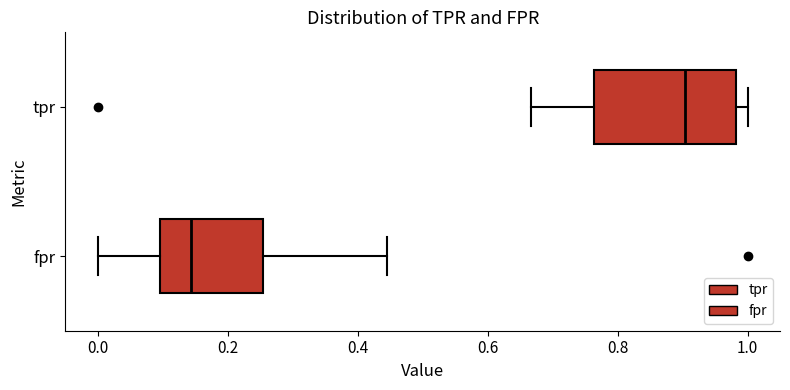

Comparing the boxes themselves (not the whiskers), which one is the widest?

tpr